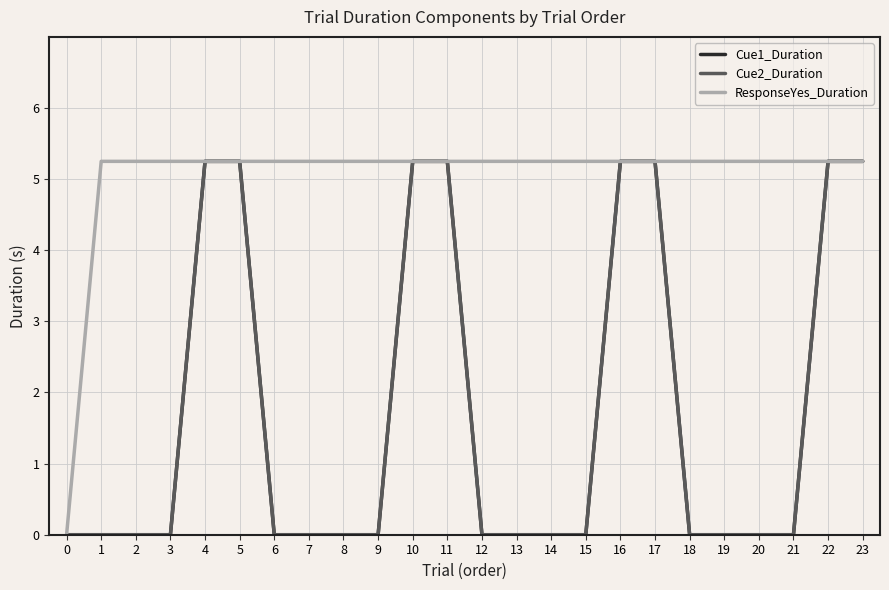

True or false: Cue2_Duration and ResponseYes_Duration cross at least once.

False